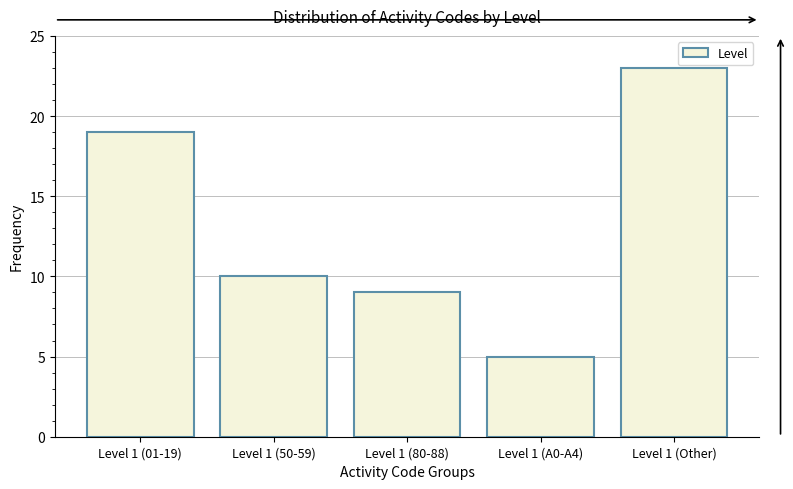

Reading left to right, transcribe all the data shown in this chart.

19	10	9	5	23